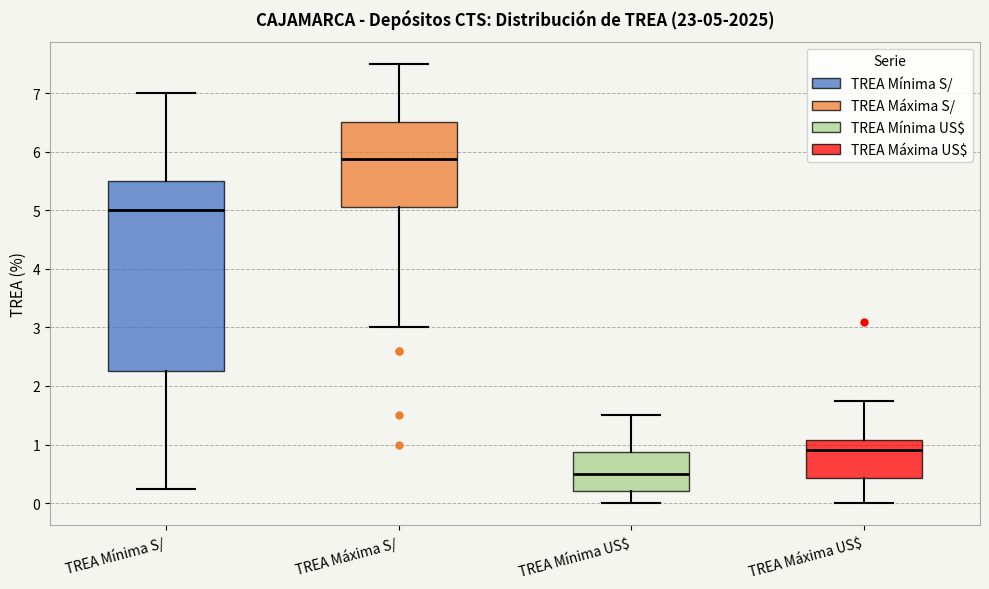

Which box has the highest median line?

TREA Máxima S/